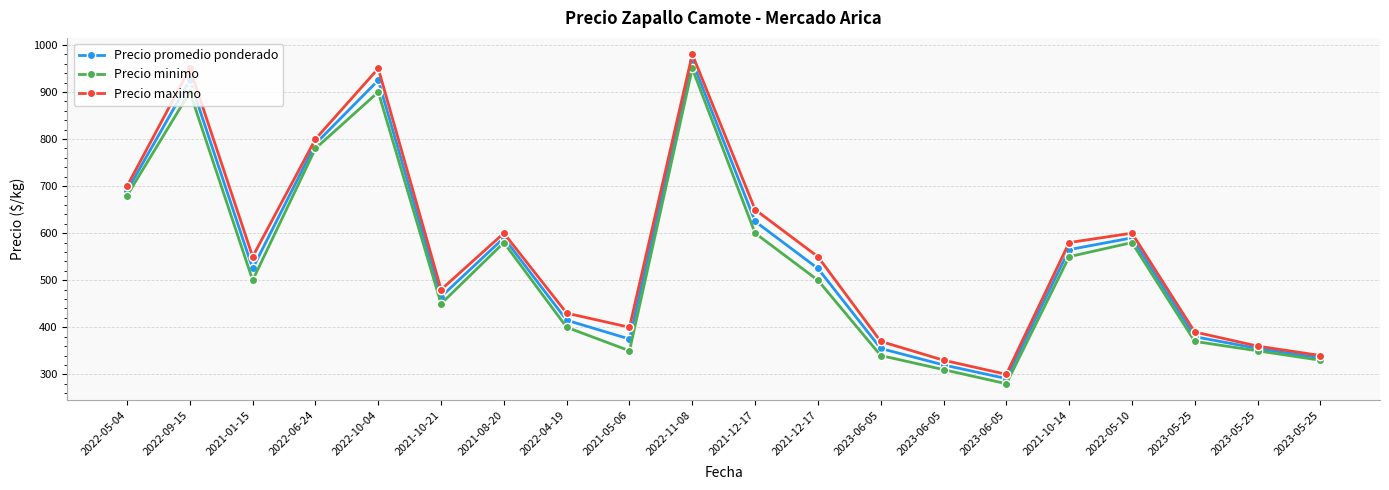

Does the chart have visible grid lines?

Yes